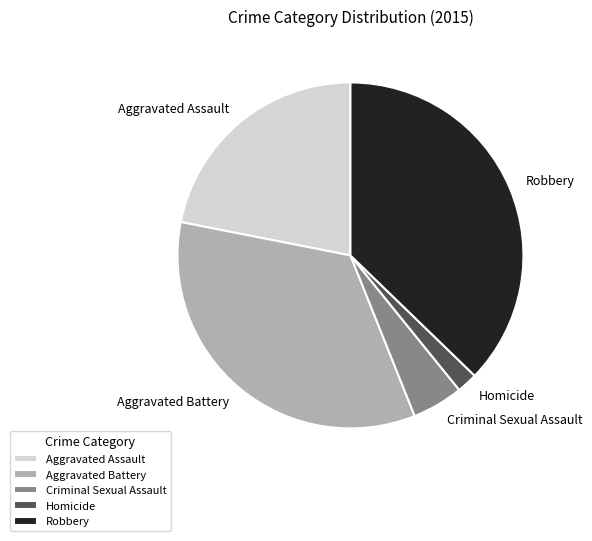

Which category has the biggest portion of the pie?

Robbery